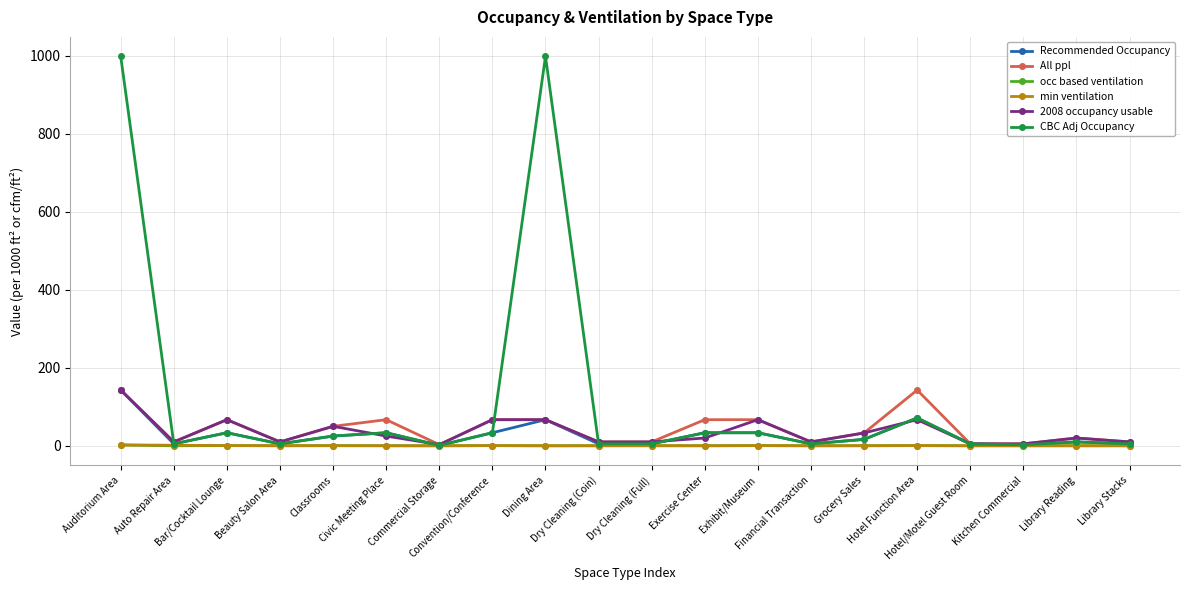

What position from the right is Exercise Center?

9